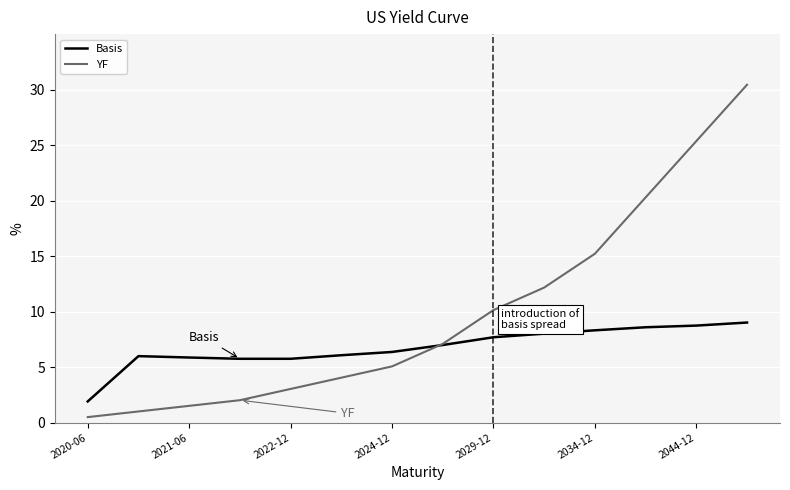

What is the minimum value for Basis?

1.9